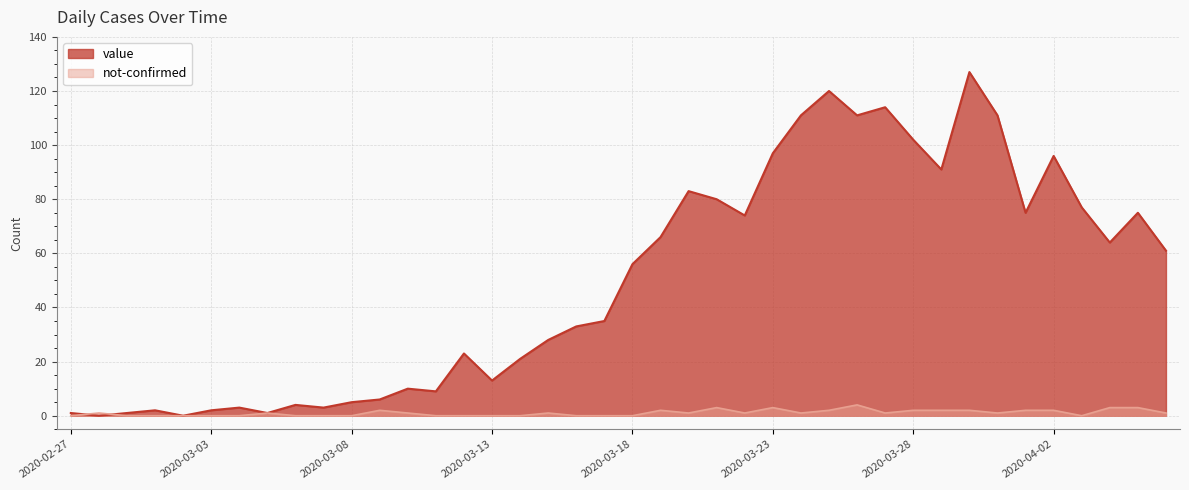

The value of value at 2020-03-14 is 21. True or false?

True